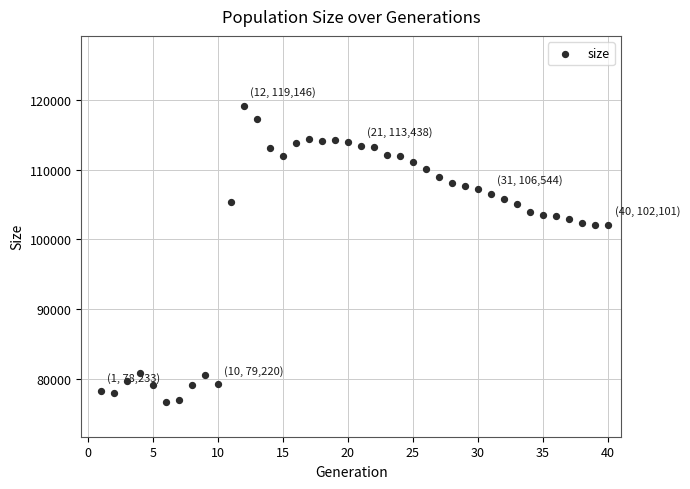

What is the range of Y values (max minus min)?

42421